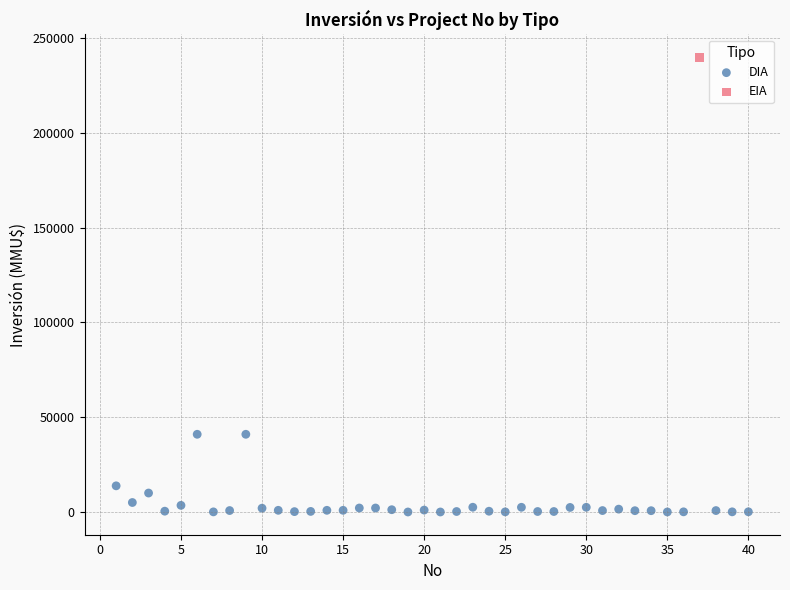

What are all the series names shown in the legend?

DIA, EIA